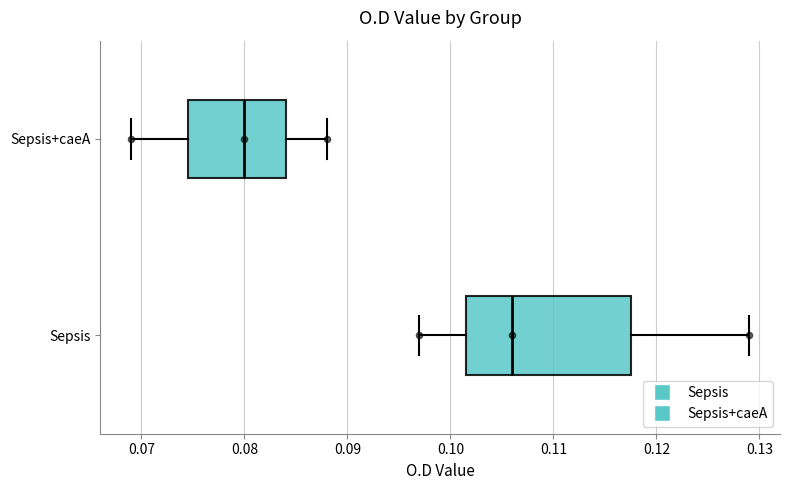

Which box is the widest, from its left edge to its right edge?

Sepsis